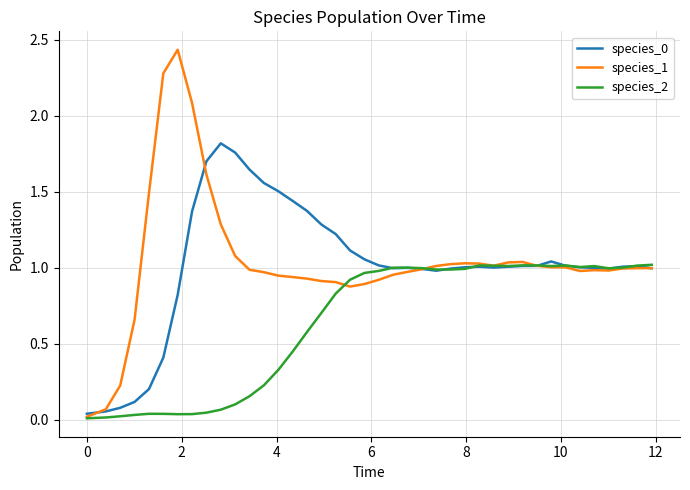

Which series has the largest range (max minus min)?

species_1